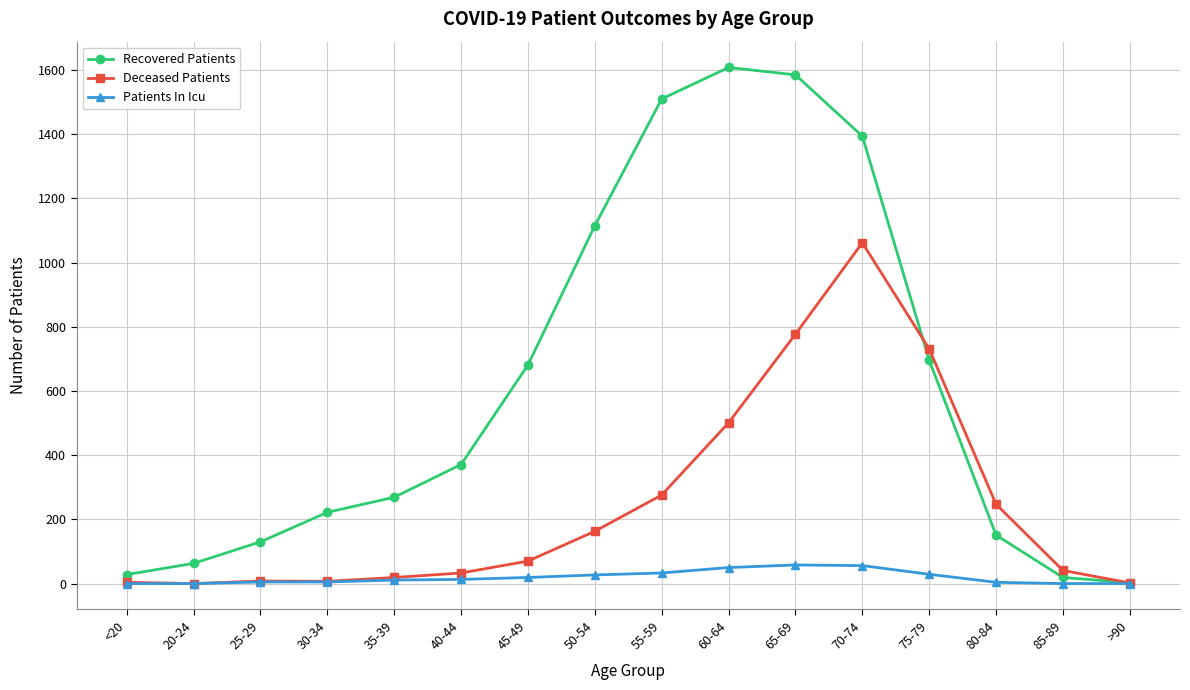

List the series in order of their peak value, lowest first.

Patients In Icu, Deceased Patients, Recovered Patients